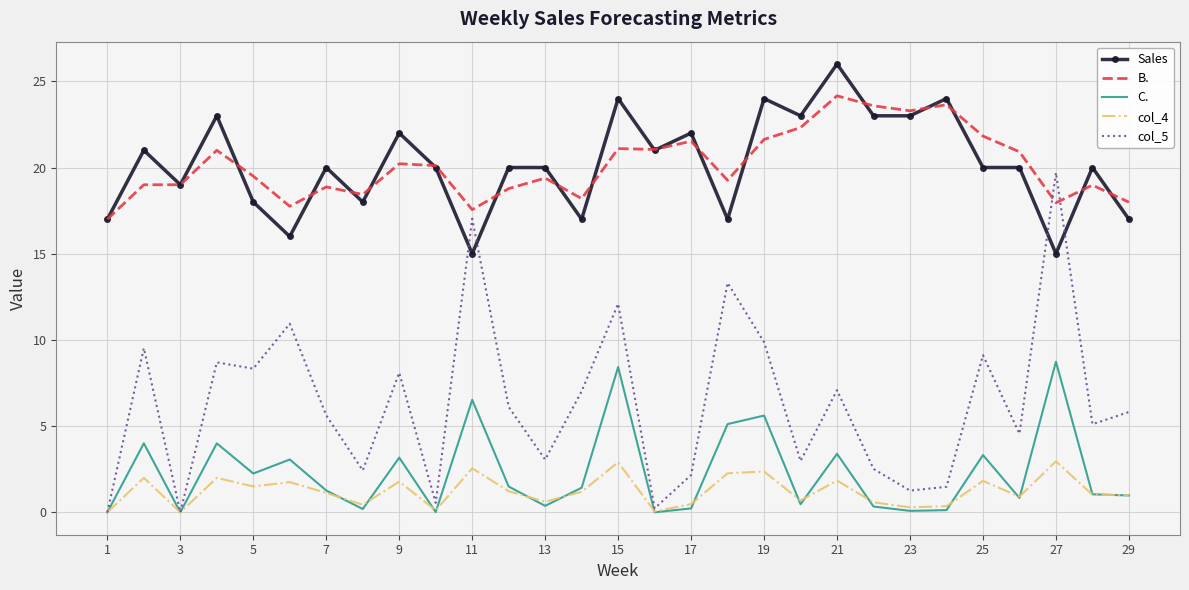

What is the greatest value displayed?

26.0